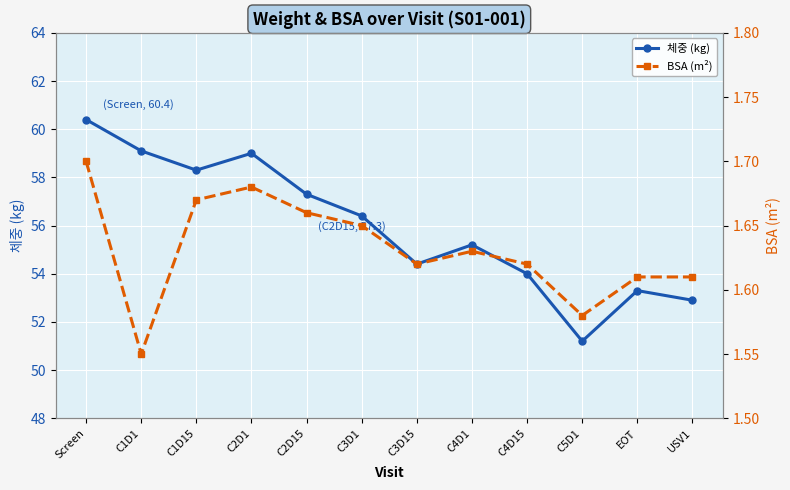

Rank the categories by BSA (m²) value from highest to lowest.

Screen, C2D1, C1D15, C2D15, C3D1, C4D1, C3D15, C4D15, EOT, USV1, C5D1, C1D1